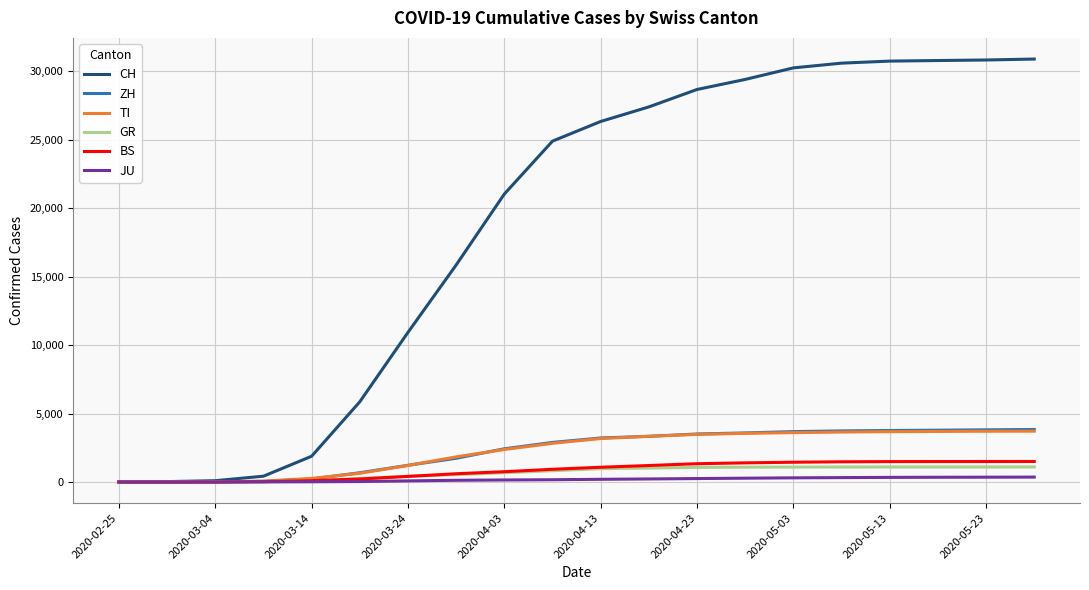

What is the maximum value shown in the chart?

30897